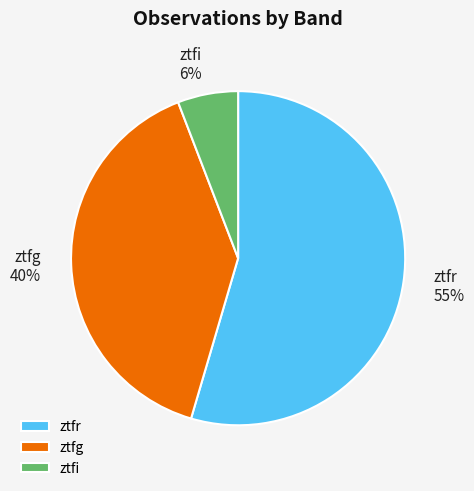

Which category accounts for the majority?

ztfr